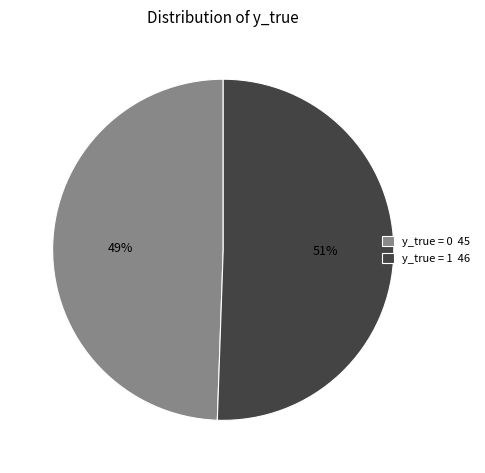

What is the smallest slice in the pie chart?

y_true = 0 45